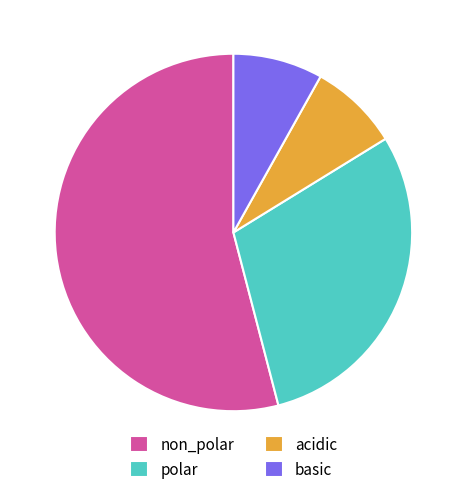

Combined, do basic and non_polar account for over 50%?

Yes